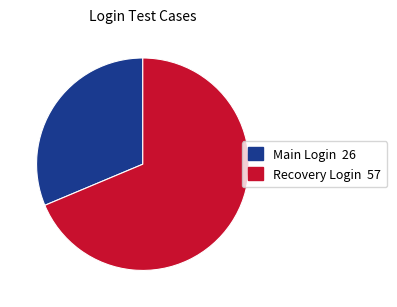

Is there a majority slice in this chart?

Yes